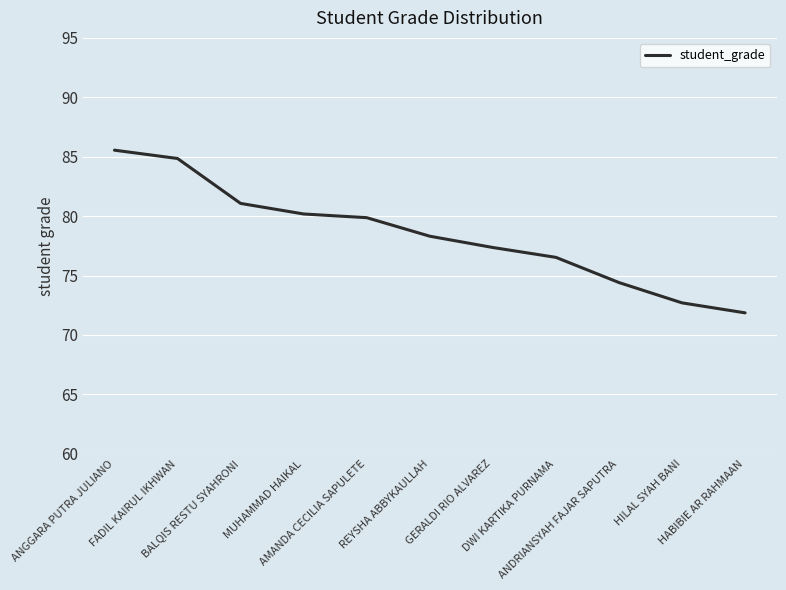

What is the smallest value displayed?

71.9